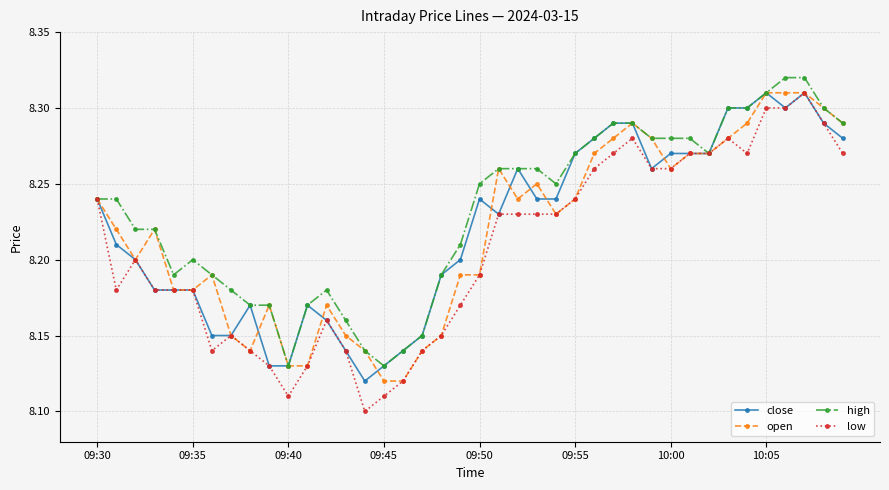

True or false: open has more than 0 interior local peaks.

True